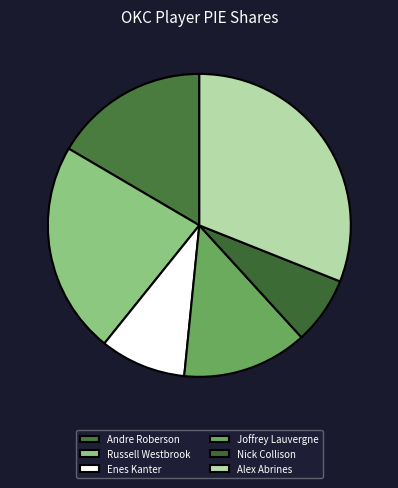

How many slices are in this pie chart?

6